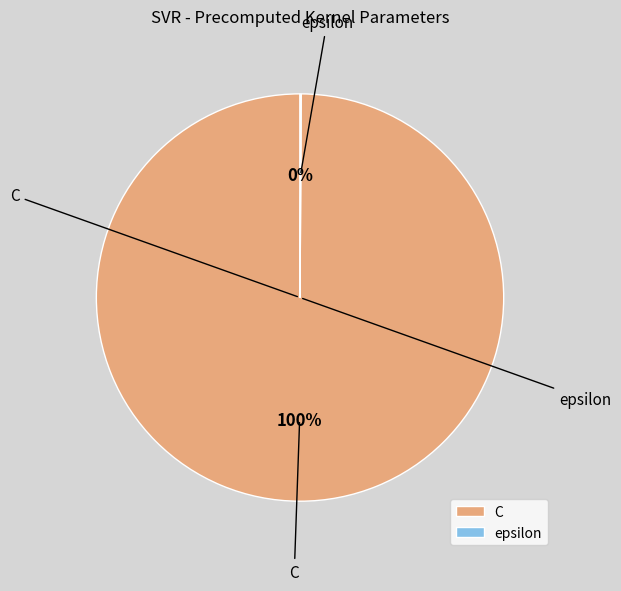

Which slice represents more than half of the pie?

C